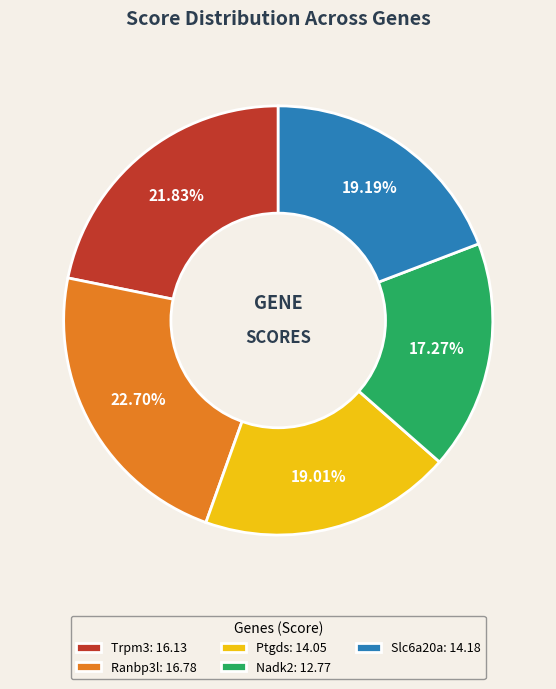

How much of the chart is everything except Slc6a20a?

80.8%